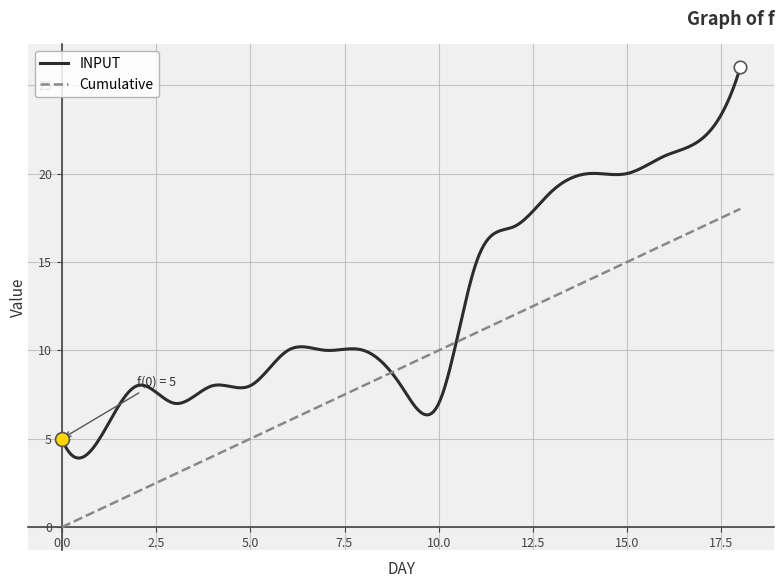

What is the lowest value of the INPUT series?

3.9